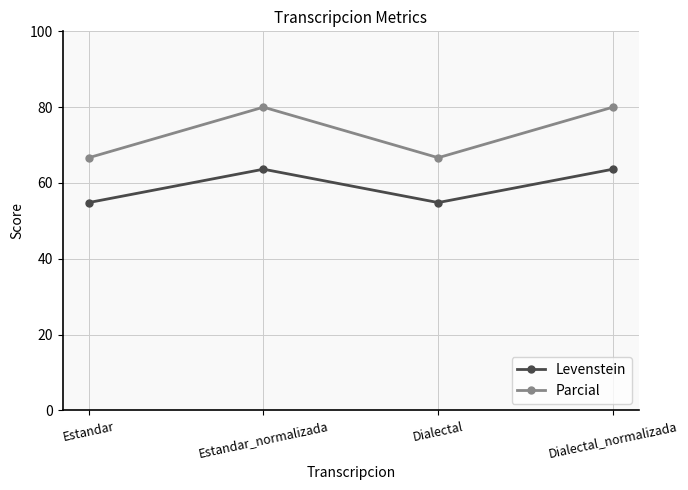

What value does the Parcial series have at Dialectal?

66.7